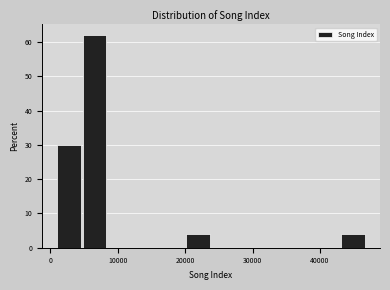

Around what value on the x-axis is the tallest bar? Give the approximate position of its centre, as read against the axis.

7000